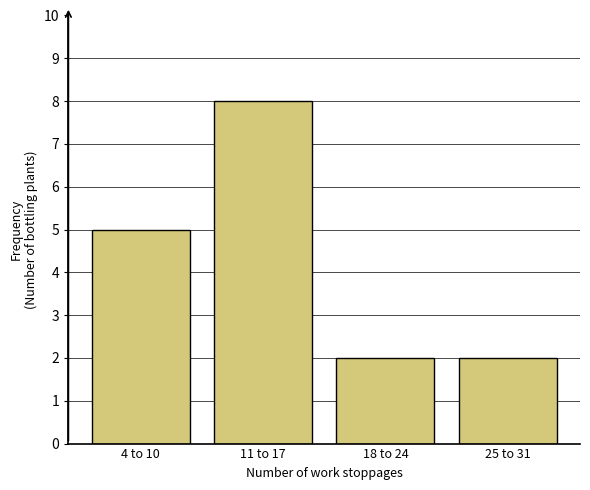

Reading left to right, extract all data points from this chart.

4 to 10=5	11 to 17=8	18 to 24=2	25 to 31=2